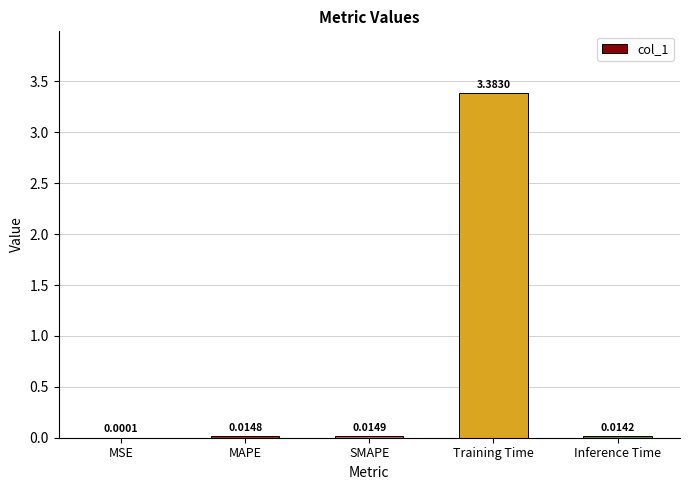

Where is the data nearest to the value 1?

SMAPE